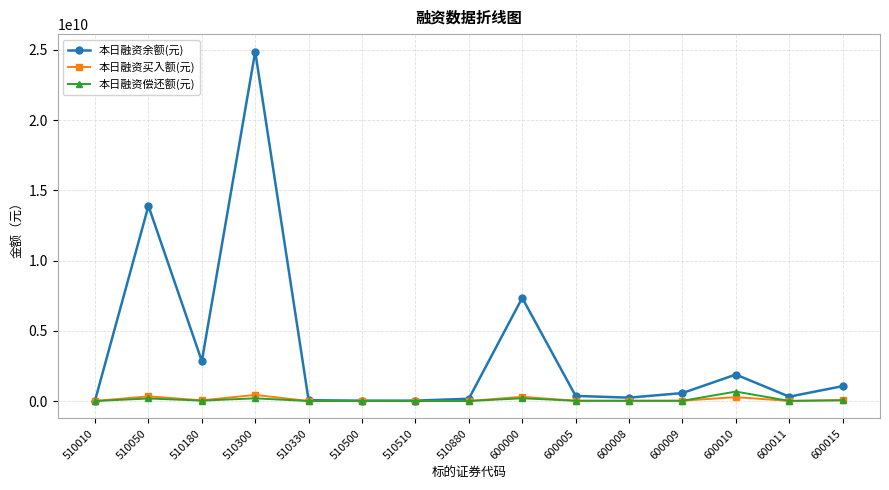

Read the 本日融资余额(元) value at 510880, to the nearest 10.

161701490